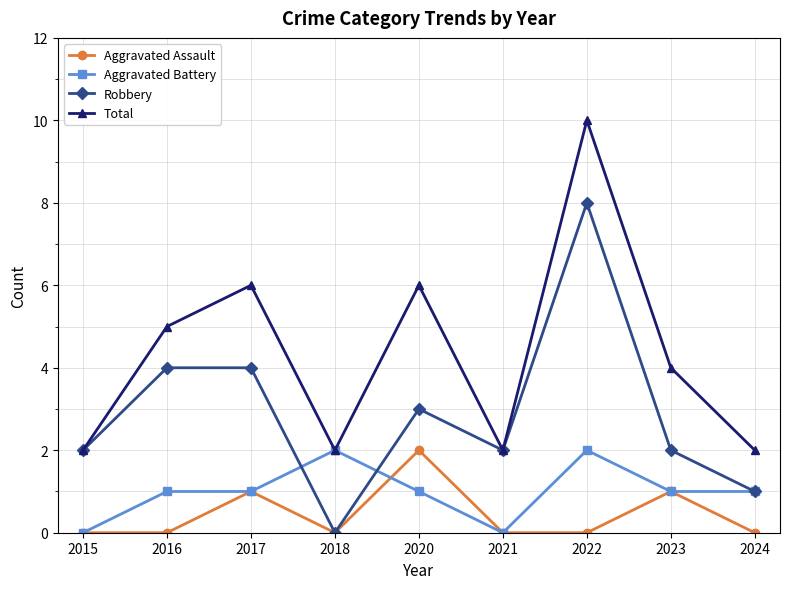

Reading left to right, extract all data points from this chart.

Aggravated Assault: 0	0	1	0	2	0	0	1	0
Aggravated Battery: 0	1	1	2	1	0	2	1	1
Robbery: 2	4	4	0	3	2	8	2	1
Total: 2	5	6	2	6	2	10	4	2